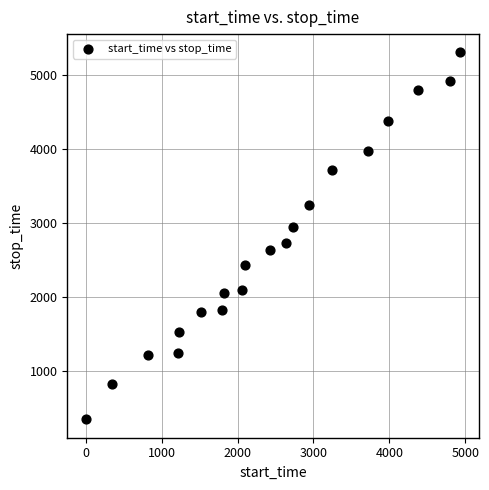

What is the range of X values (max minus min)?

4929